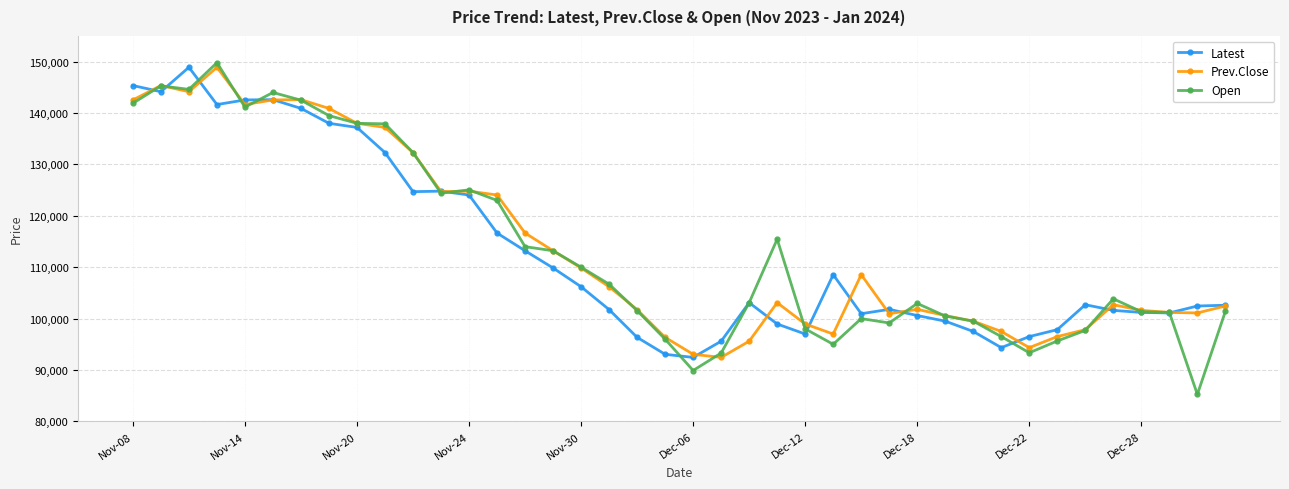

What is the highest value of the Latest series?

148900